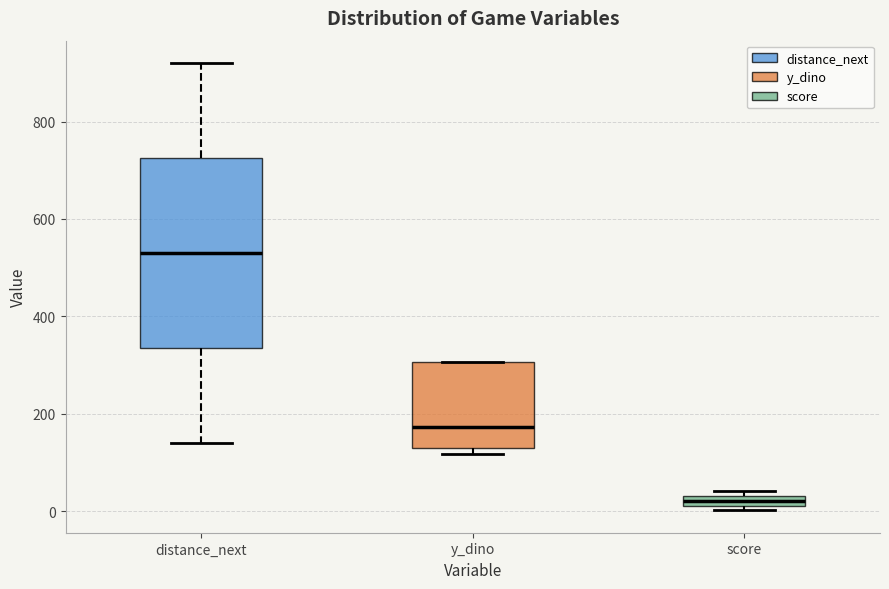

Where is the upper edge of the box for y_dino on the y-axis? The values are not printed on the chart, so give them approximately, as read against the axis.

300